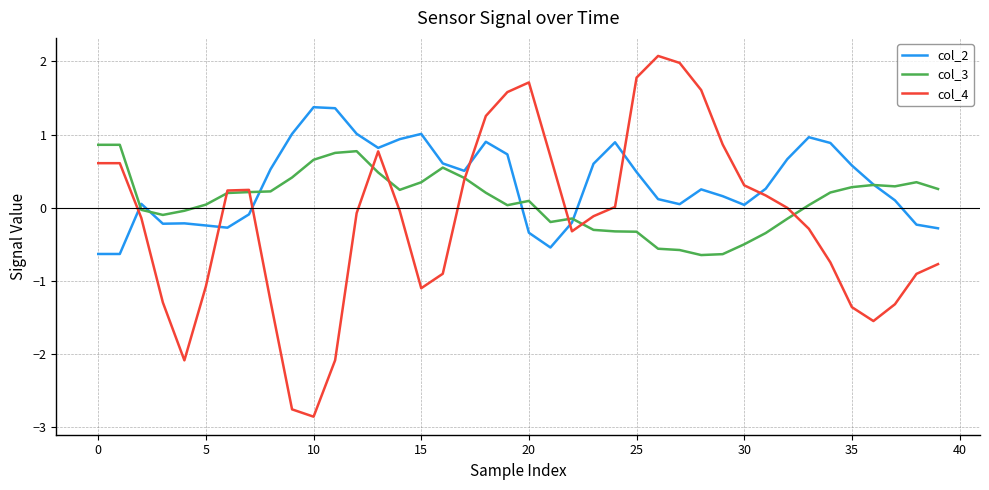

Which series has the widest spread of values?

col_4